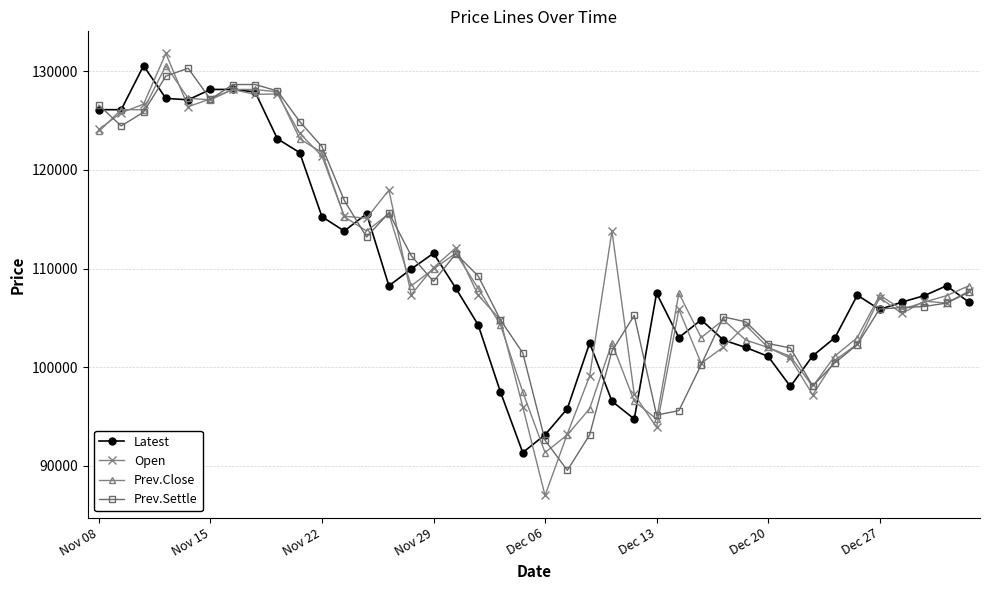

What is the smallest value displayed?

87000